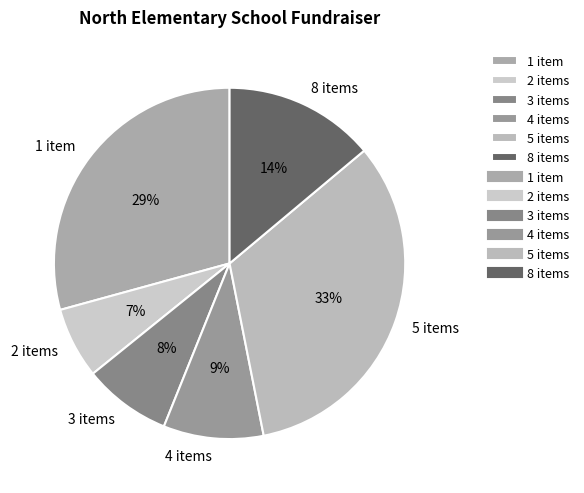

Count the number of slices in the pie.

6